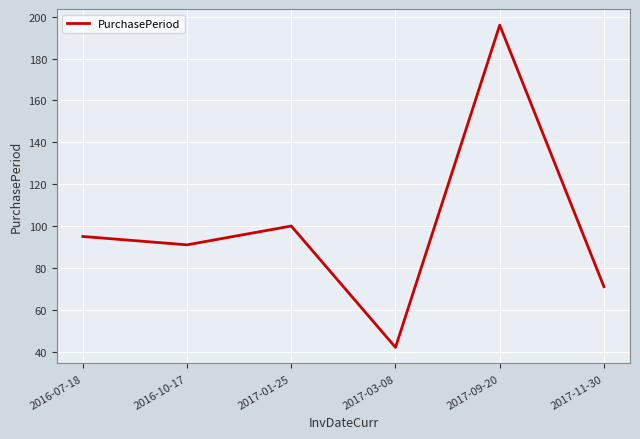

What is the average value?

99